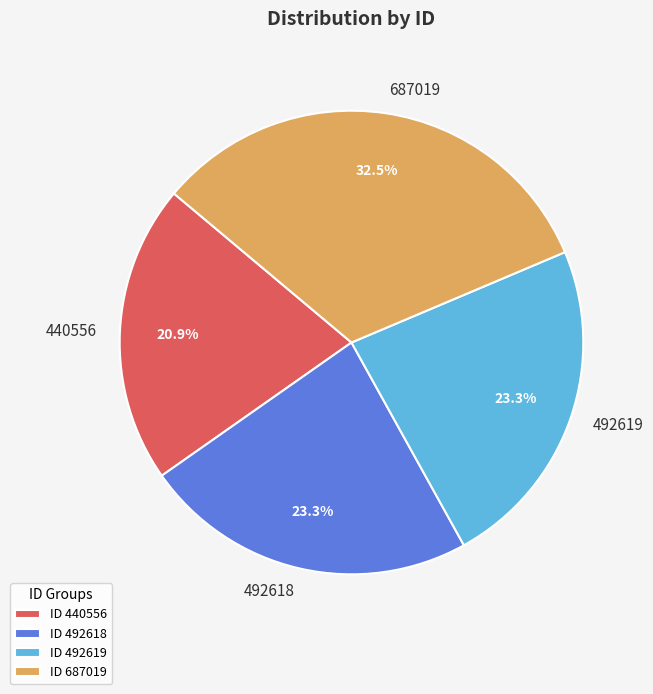

True or false: 492619 accounts for 23% of the total.

True